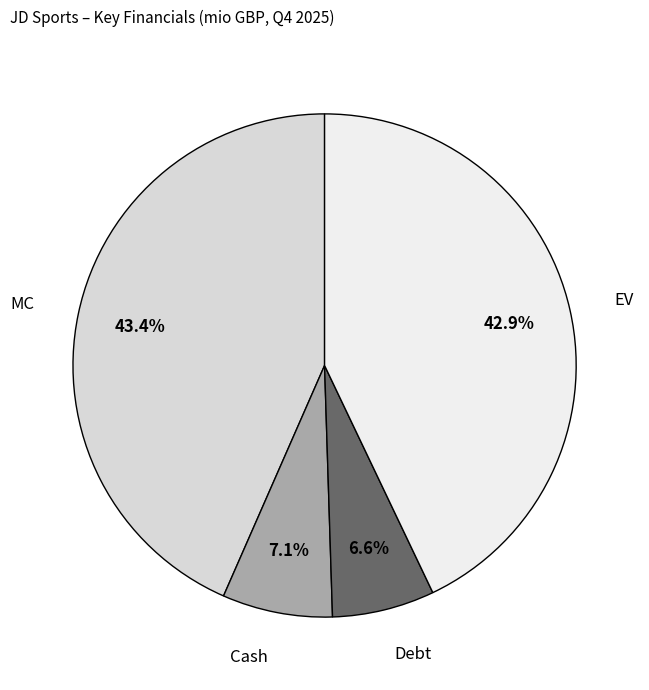

Rank the categories by value from lowest to highest.

Debt, Cash, EV, MC